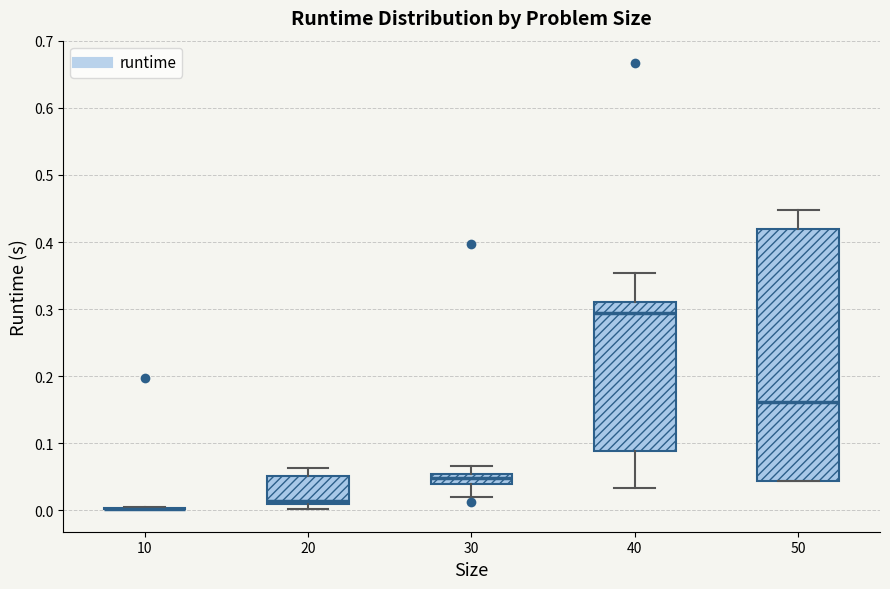

Where is the upper edge of the box at x = 50 on the y-axis? The values are not printed on the chart, so give them approximately, as read against the axis.

0.42